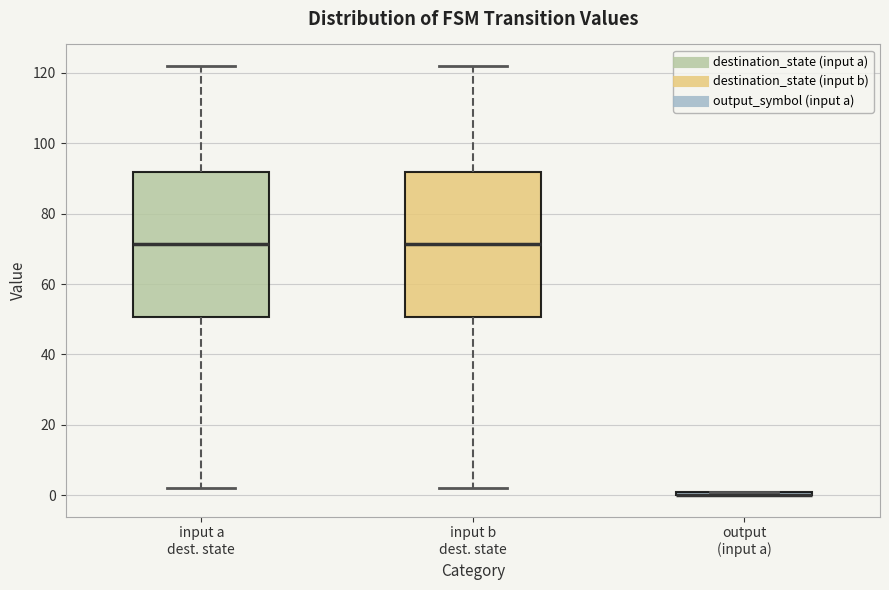

Where is the upper edge of the box for output (input a) on the y-axis? The values are not printed on the chart, so give them approximately, as read against the axis.

2